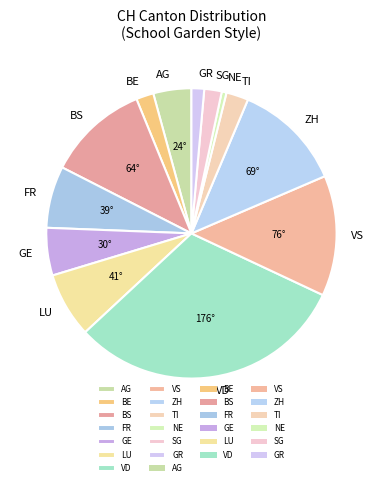

Is TI the majority of the pie?

No